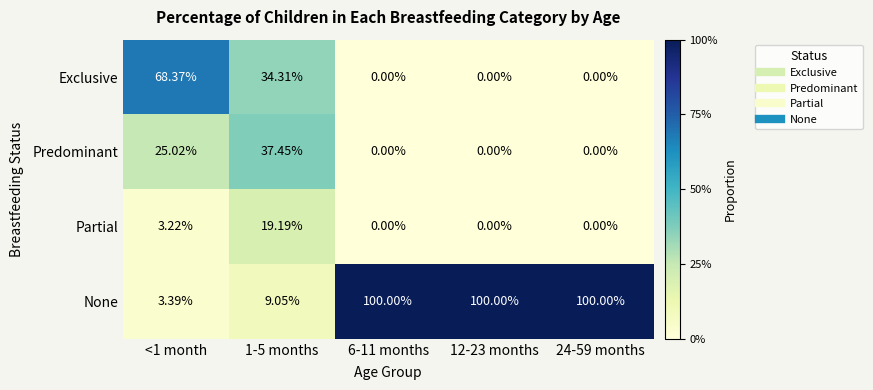

At how many categories does at least one series exceed 0?

5